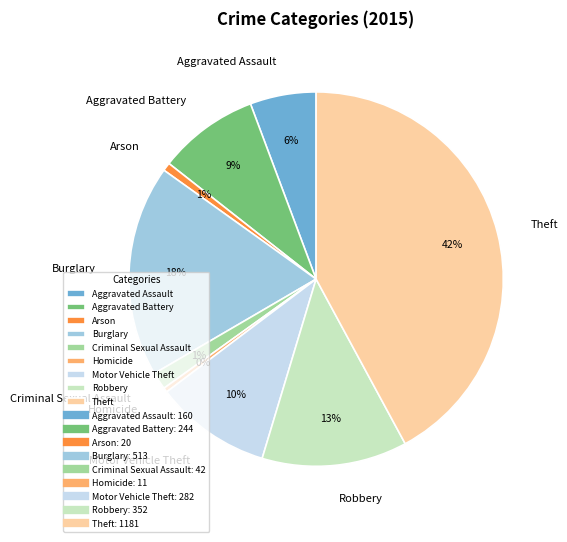

To the nearest percent, what is the average slice percentage?

11%